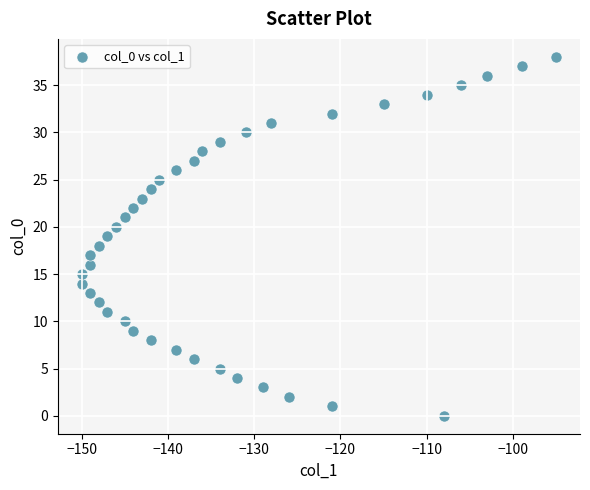

What is the range of Y values (max minus min)?

38